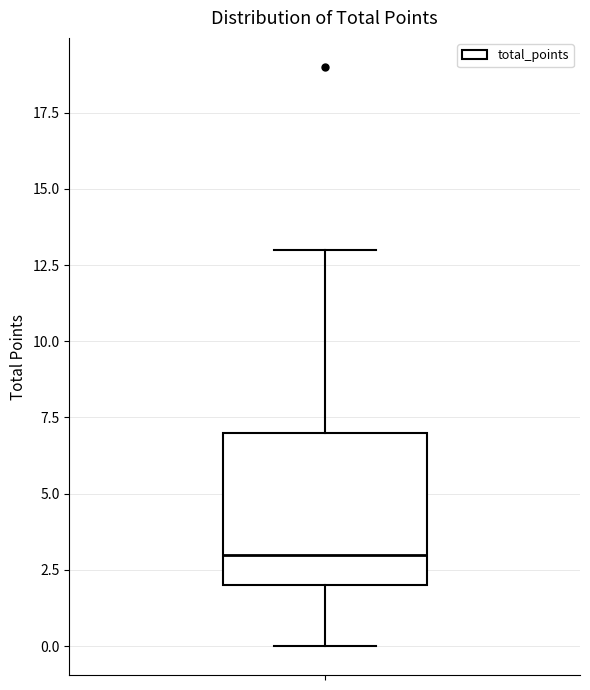

Read this box plot against the y-axis: the position of the median line, the range covered by the box, and the ends of both whiskers. The values are not printed on the chart, so give them approximately, as read against the axis.

median 3, box 2 to 7, whiskers 0 to 13